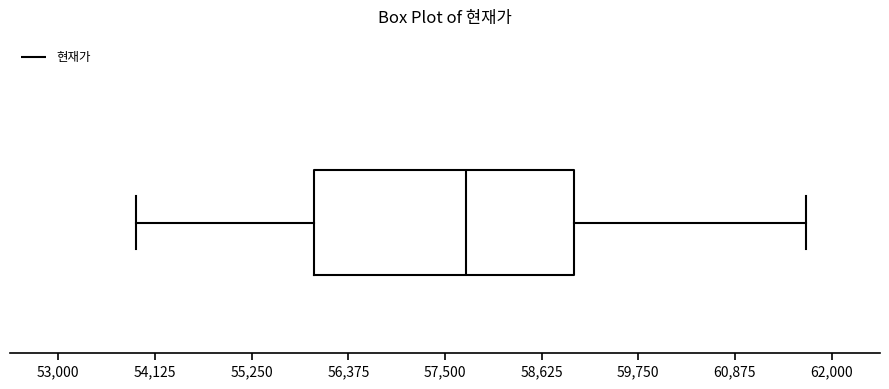

Read this box plot against the x-axis: the position of the median line, the range covered by the box, and the ends of both whiskers. The values are not printed on the chart, so give them approximately, as read against the axis.

median 57800, box 56000 to 59000, whiskers 54000 to 61800